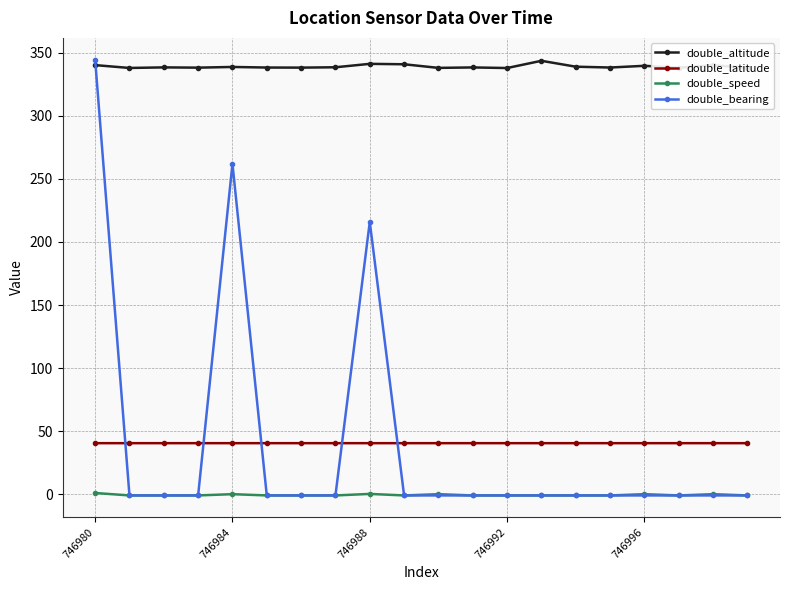

Is this an area chart (filled region under the line)?

No